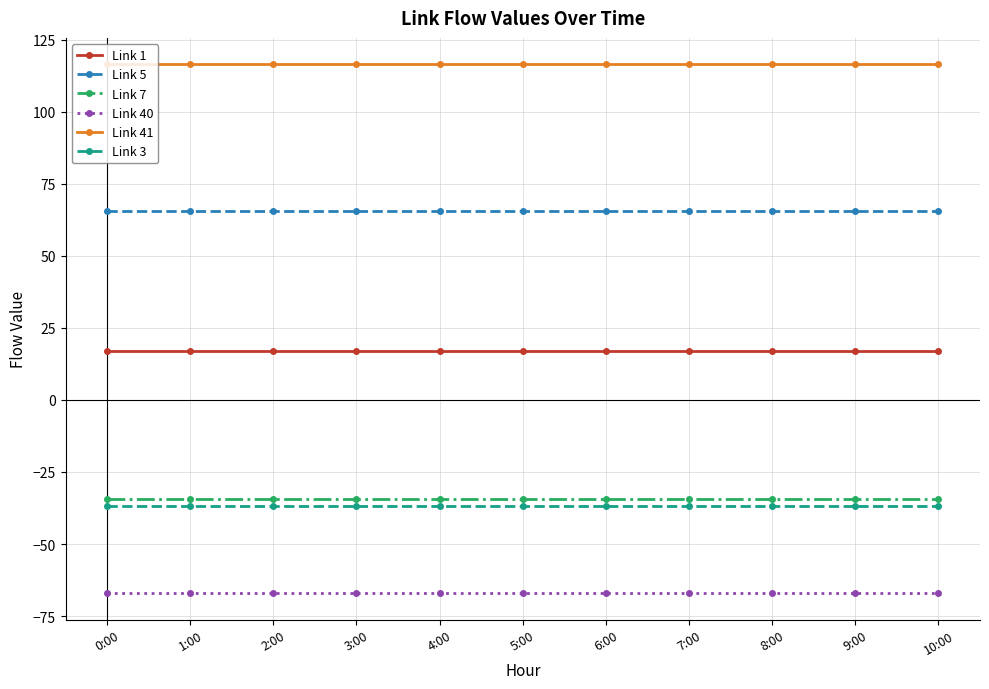

Reading left to right, what are all the values shown in this chart?

Link 1: 16.9	16.9	16.9	16.9	16.9	16.9	16.9	16.9	16.9	16.9	16.9
Link 5: 65.4	65.4	65.4	65.4	65.4	65.4	65.4	65.4	65.4	65.4	65.4
Link 7: -34.2	-34.2	-34.2	-34.2	-34.2	-34.2	-34.2	-34.2	-34.2	-34.2	-34.2
Link 40: -67.1	-67.1	-67.1	-67.1	-67.1	-67.1	-67.1	-67.1	-67.1	-67.1	-67.1
Link 41: 116.4	116.4	116.4	116.4	116.4	116.4	116.4	116.4	116.4	116.4	116.4
Link 3: -36.8	-36.8	-36.8	-36.8	-36.8	-36.8	-36.8	-36.8	-36.8	-36.8	-36.8